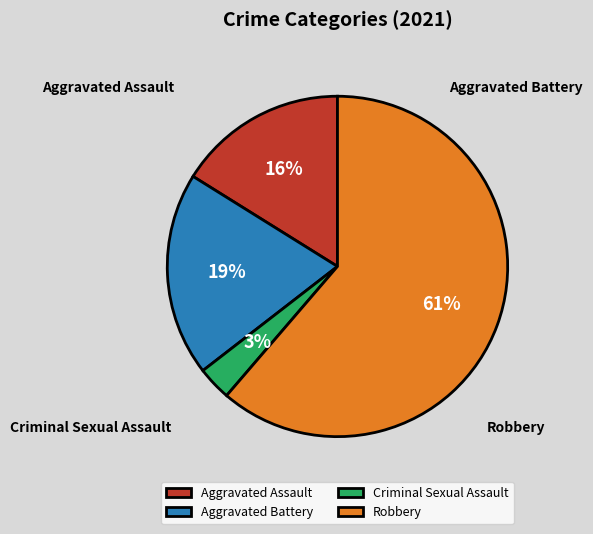

What is the largest slice in the pie chart?

Robbery